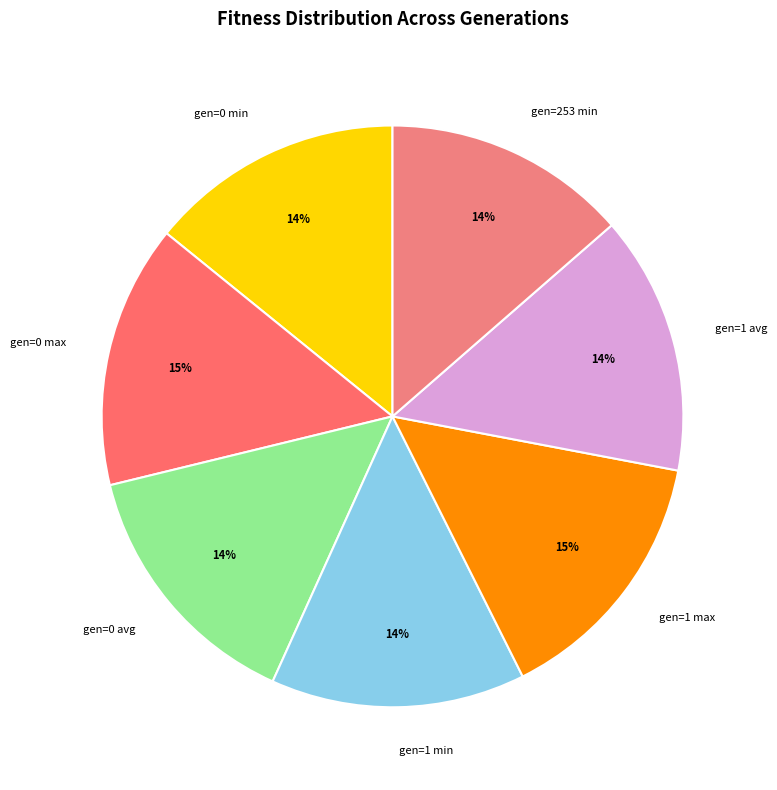

To the nearest percent, what is the difference between the largest and smallest slice percentages?

1%